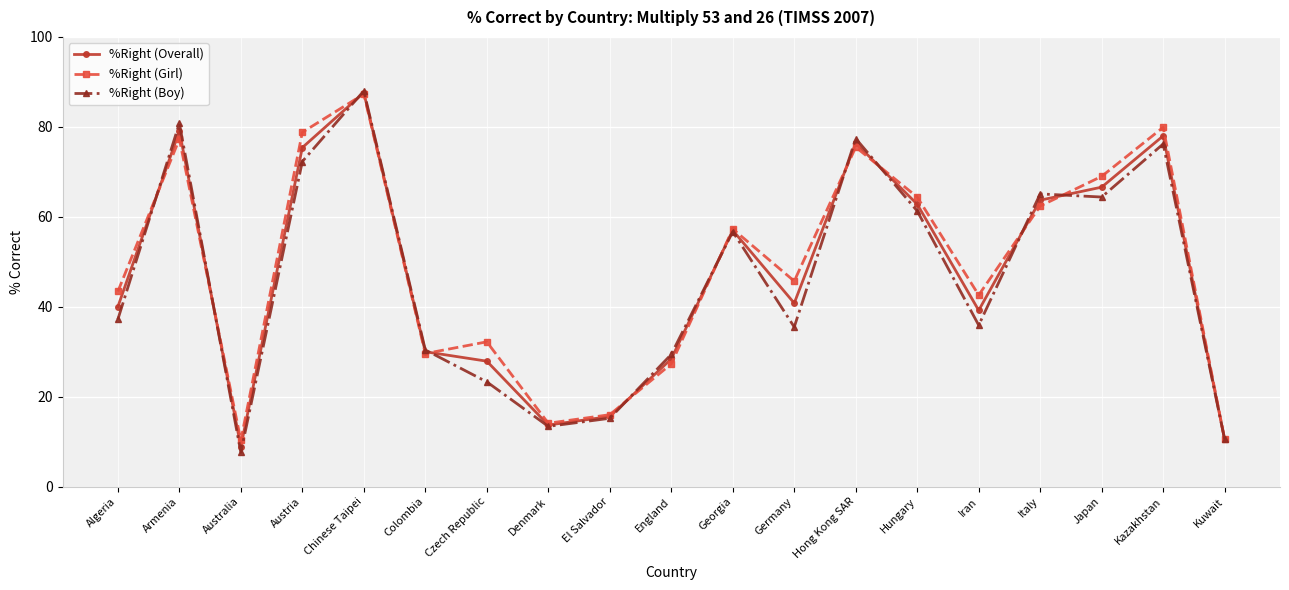

What is the difference between the %Right (Overall) values at Algeria and Hungary?

22.8